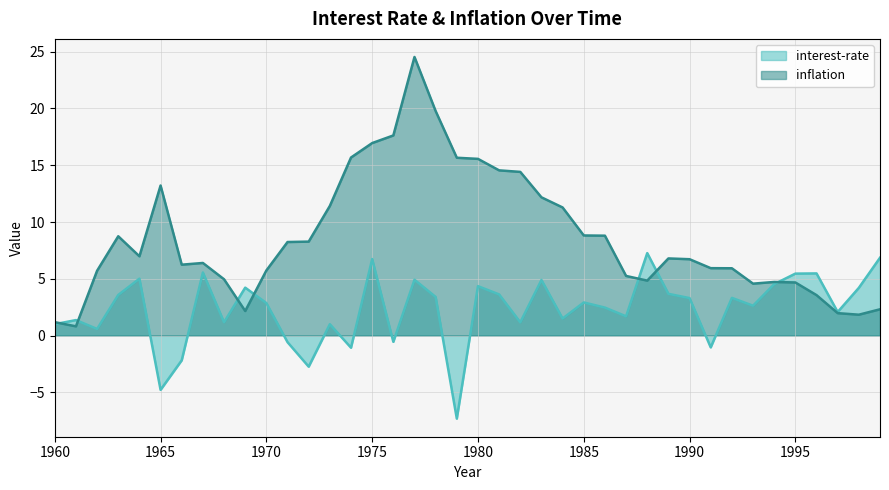

At which category does the chart reach its peak across all series?

1977